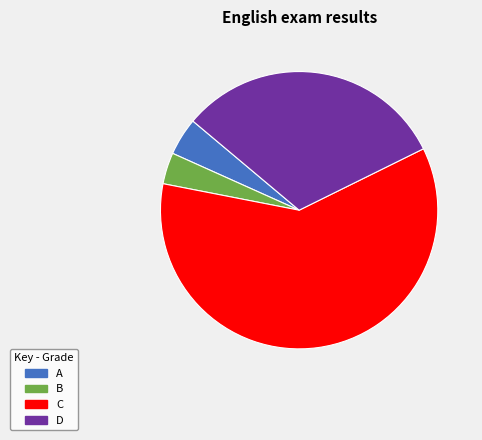

Is the sum of C and B greater than half?

Yes